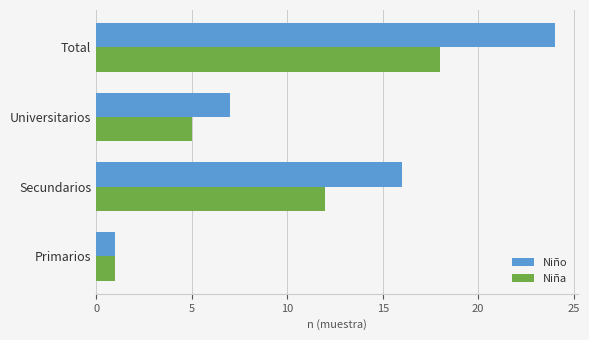

Between Primarios and Total, which series saw the biggest shift?

Niño